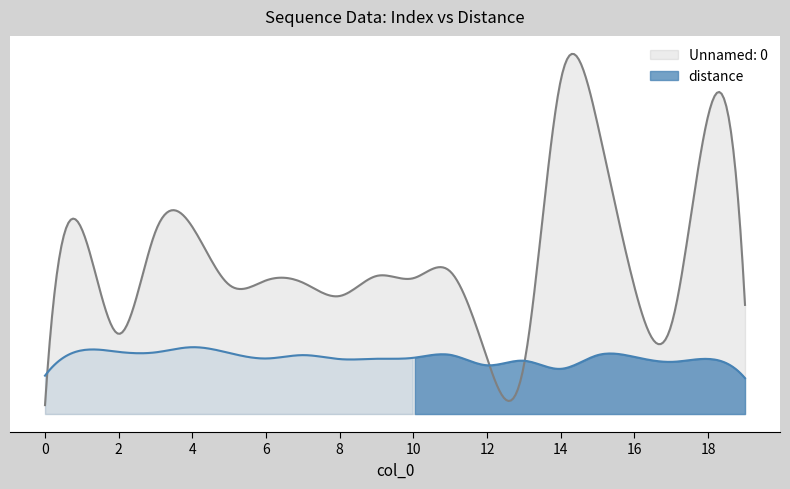

At how many categories does at least one series exceed 54?

13